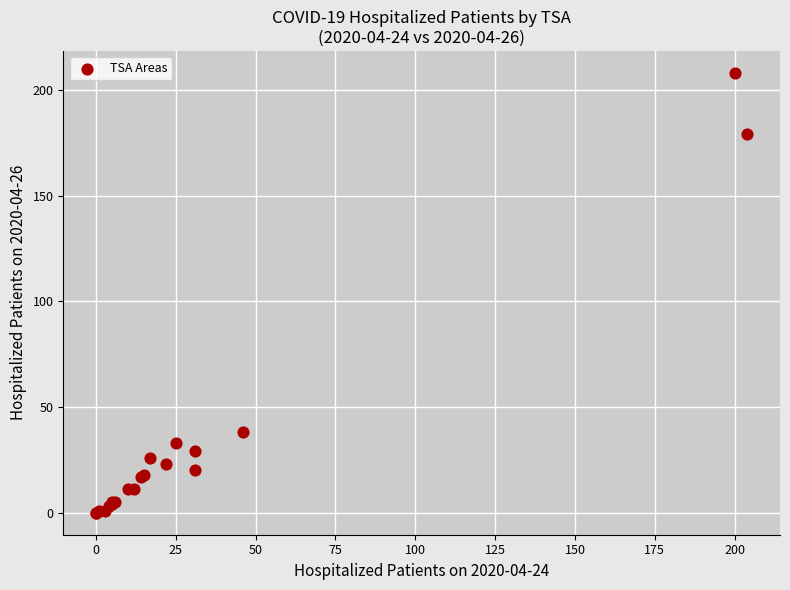

What Y value in the scatter plot is closest to 104?

38